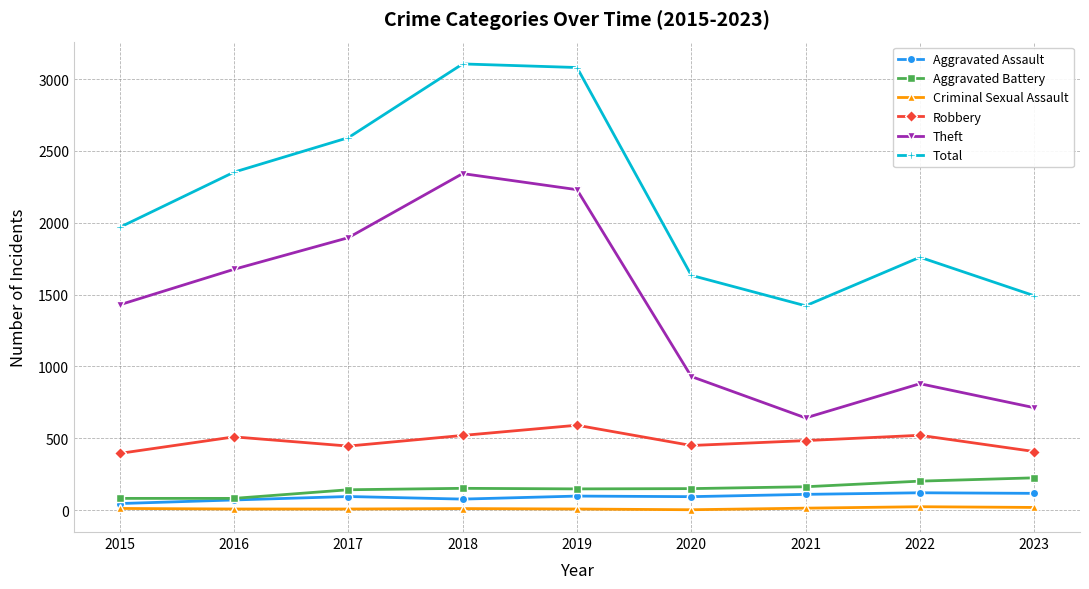

What is the difference between the maximum and second lowest values in the Aggravated Battery series?

143